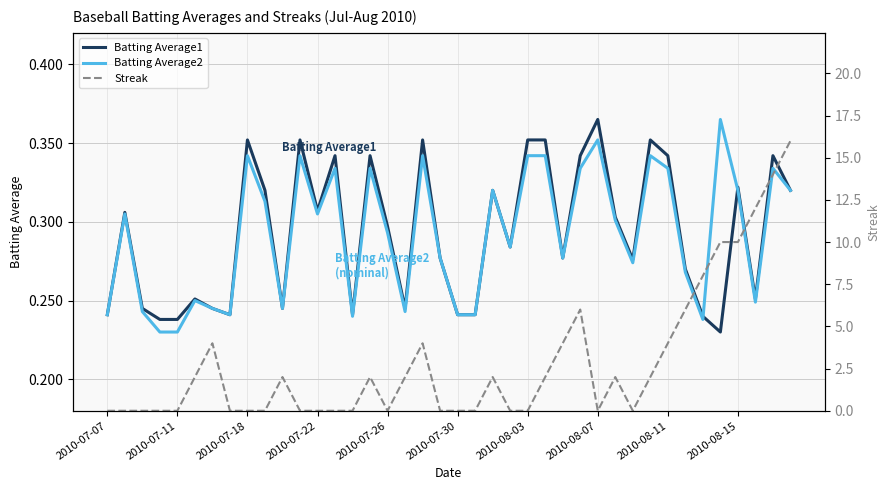

At which label does Batting Average1 reach its peak?

2010-08-07